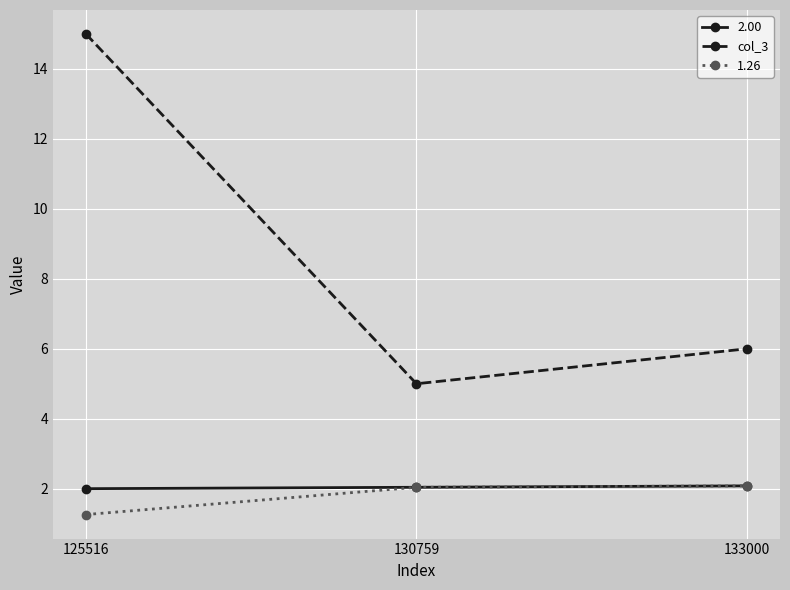

What is the maximum value shown in the chart?

15.0